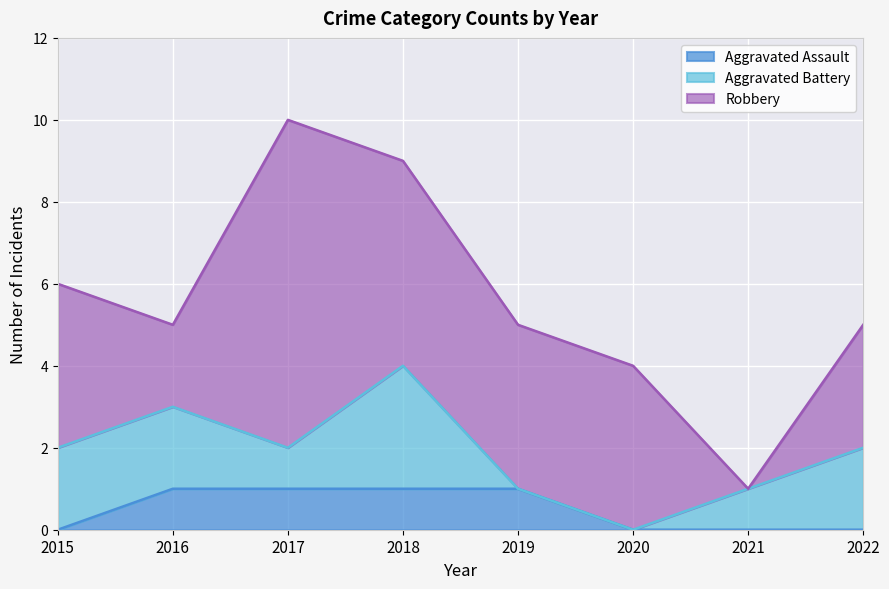

What is the difference between the highest and lowest values at 2015?

4